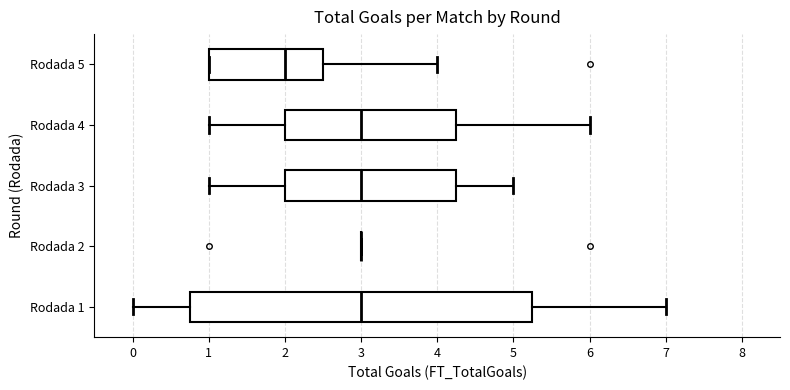

Reading bottom to top, transcribe this box plot: for each box, give where its median line is, the range the box spans, and where its two whiskers end, as read against the x-axis. The values are not printed on the chart, so give them approximately, as read against the axis.

Rodada 1: median 3.0, box 0.8 to 5.3, whiskers 0.0 to 7.0
Rodada 2: box collapsed to a line at 3.0, whiskers 3.0 to 3.0
Rodada 3: median 3.0, box 2.0 to 4.3, whiskers 1.0 to 5.0
Rodada 4: median 3.0, box 2.0 to 4.3, whiskers 1.0 to 6.0
Rodada 5: median 2.0, box 1.0 to 2.5, whiskers 1.0 to 4.0